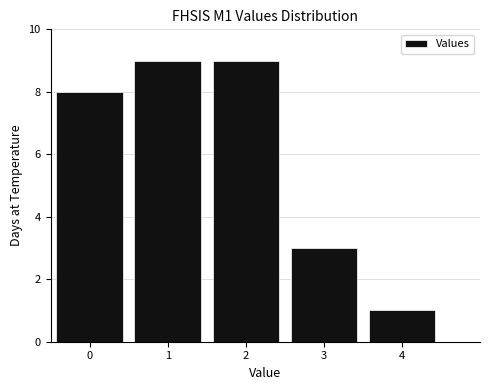

Reading left to right, what are all the values shown in this chart?

0=8	1=9	2=9	3=3	4=1